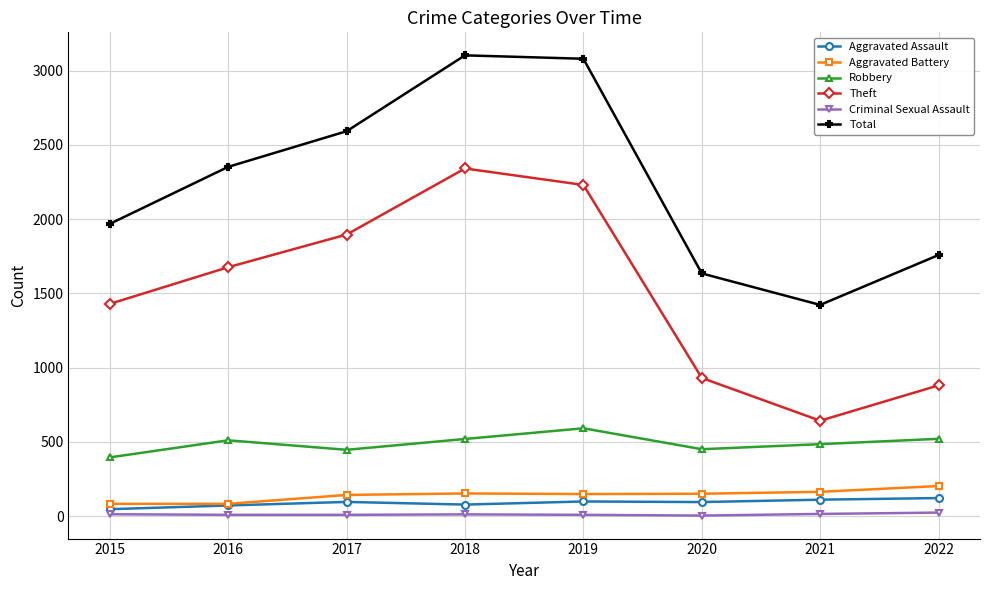

True or false: Aggravated Battery and Theft intersect in this chart.

False